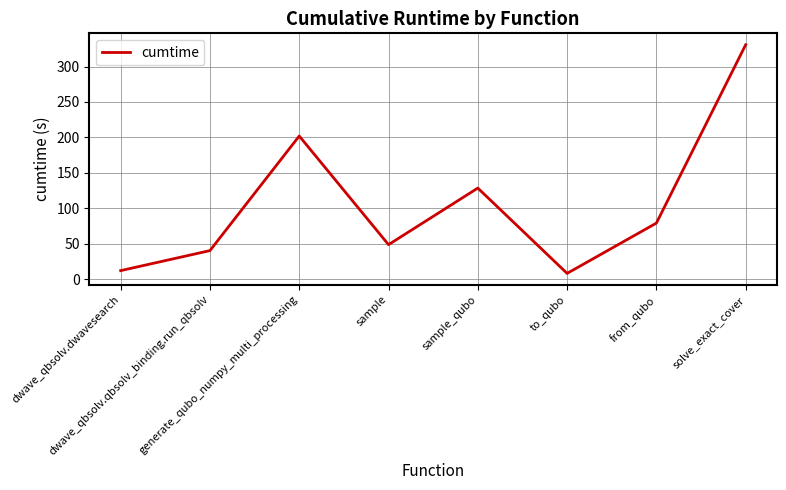

Between dwave_qbsolv.dwavesearch and sample, which is larger?

sample